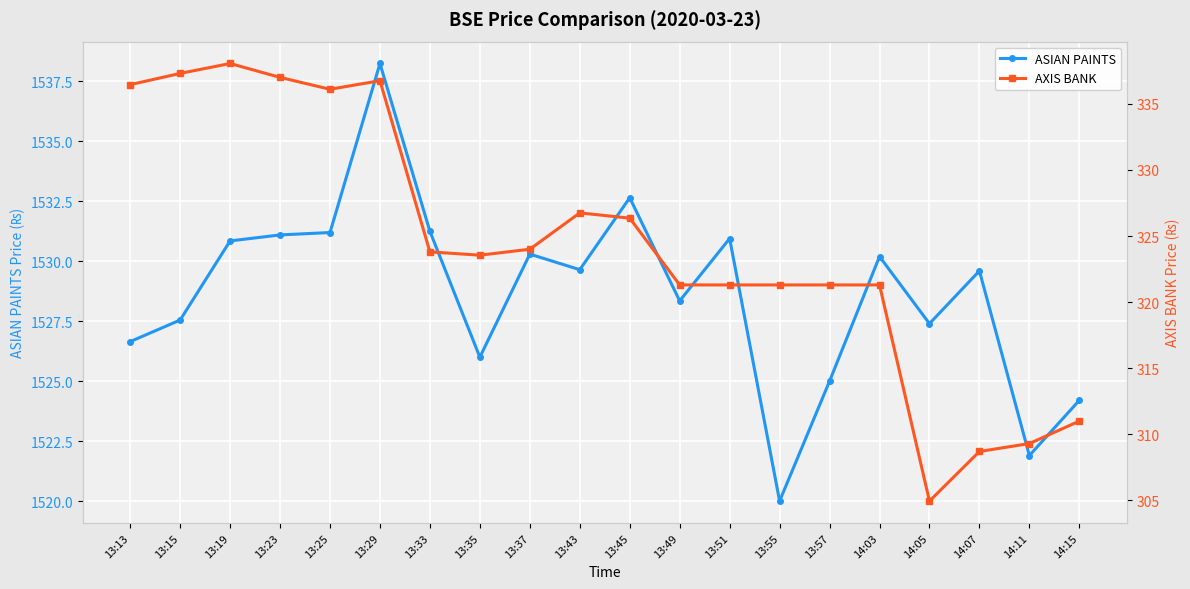

Reading left to right, what are all the values shown in this chart?

ASIAN PAINTS: 1526.7	1527.5	1530.8	1531.1	1531.2	1538.2	1531.2	1526.0	1530.3	1529.7	1532.7	1528.3	1531.0	1520.0	1525.0	1530.2	1527.4	1529.6	1521.9	1524.2
AXIS BANK: 336.4	337.3	338.1	337.0	336.1	336.8	323.8	323.6	324.0	326.8	326.4	321.3	321.3	321.3	321.3	321.3	304.9	308.7	309.3	311.0